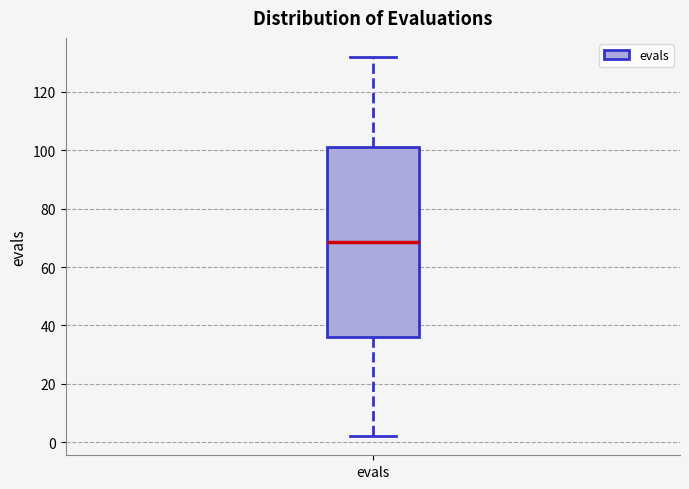

Transcribe this box plot: give where the median line is, the range the box spans, and where the two whiskers end, as read against the y-axis. The values are not printed on the chart, so give them approximately, as read against the axis.

median 68, box 36 to 102, whiskers 2 to 132